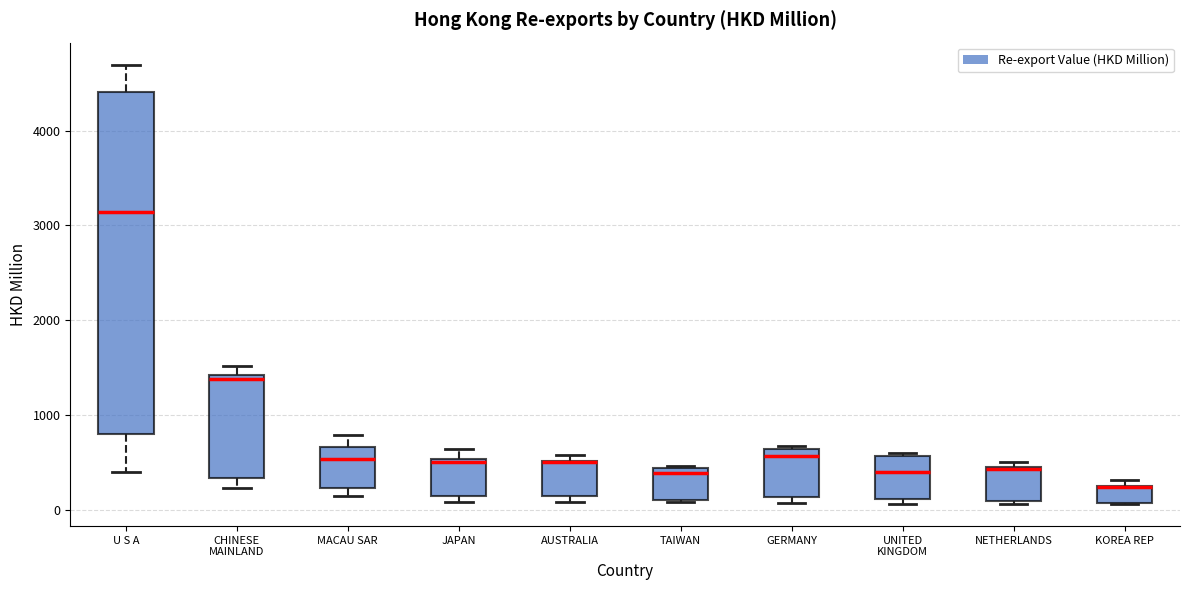

Where is the upper edge of the box for KOREA REP on the y-axis? The values are not printed on the chart, so give them approximately, as read against the axis.

200